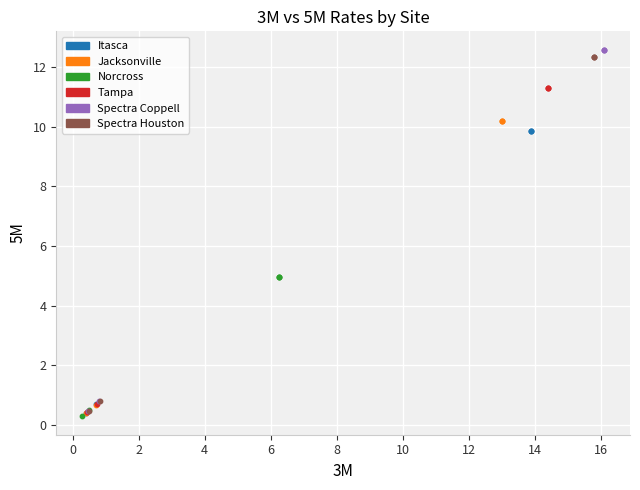

Which series has the largest Y range (max minus min)?

Spectra Coppell